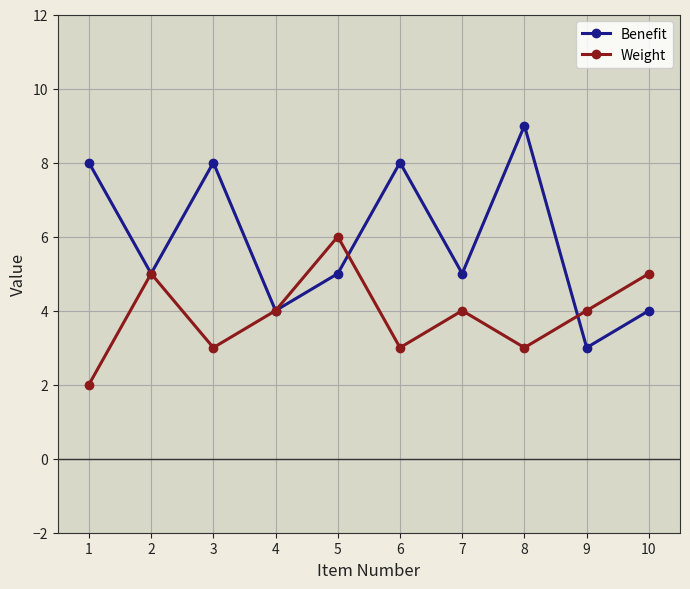

How many lines are shown in the chart?

2